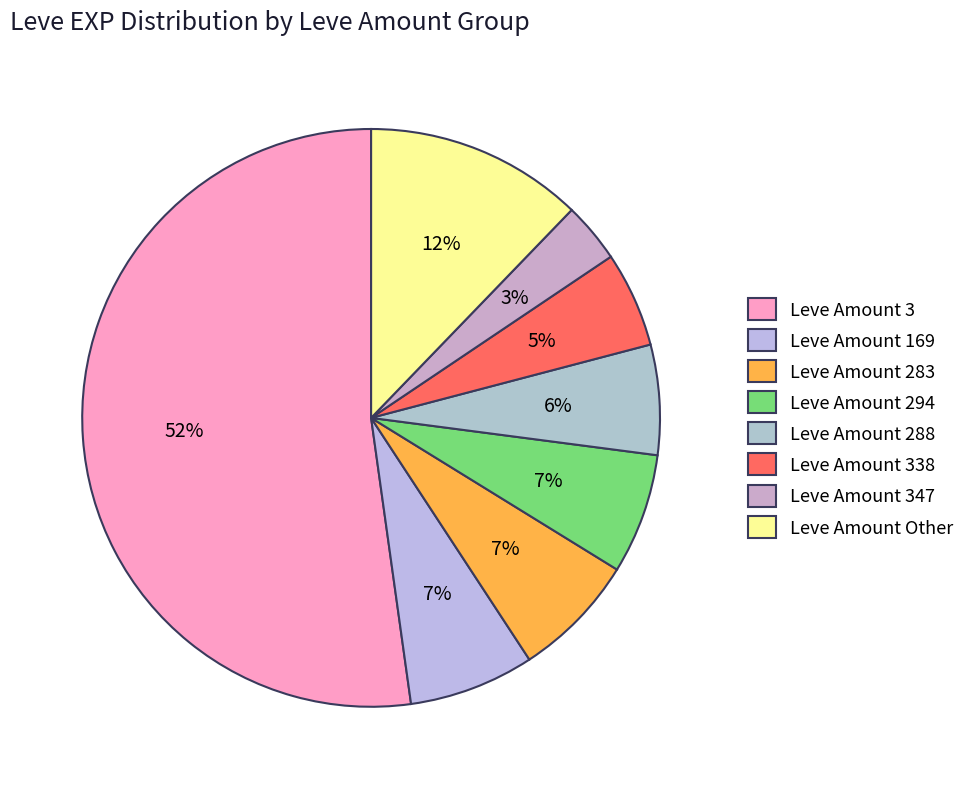

Count the number of slices in the pie.

8